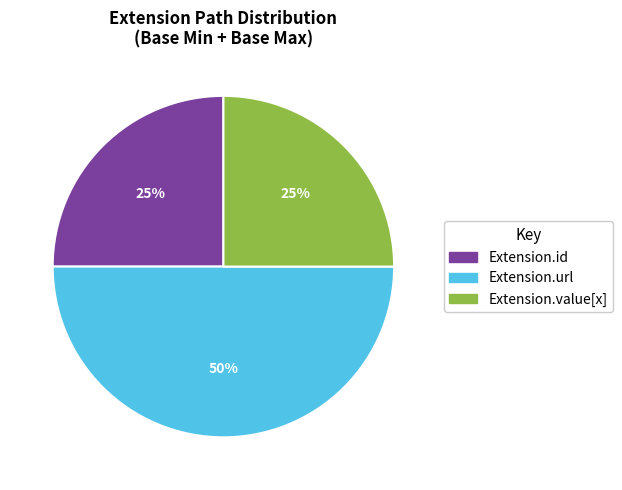

What is the largest slice in the pie chart?

Extension.url